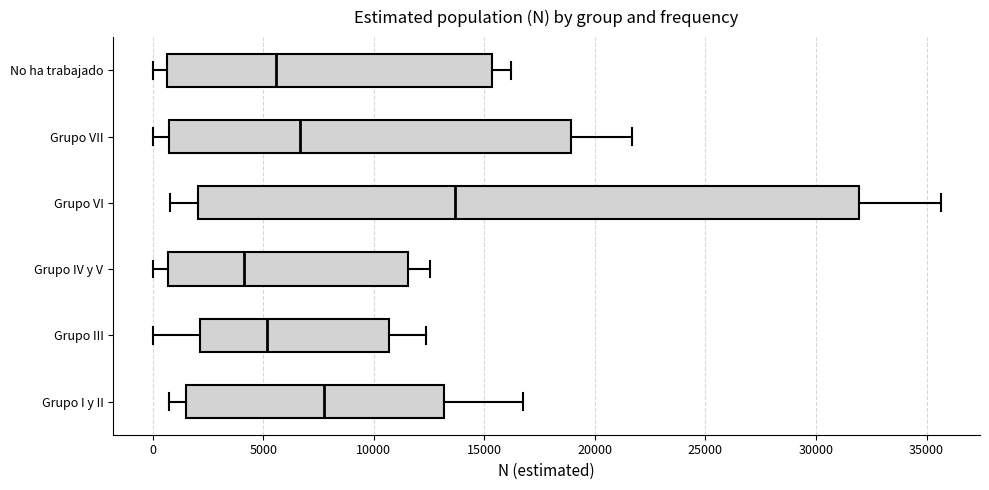

Reading bottom to top, read every box against the x-axis: the position of its median line, the range the box covers, and the ends of its whiskers. The values are not printed on the chart, so give them approximately, as read against the axis.

Grupo I y II: median 8000, box 1500 to 13000, whiskers 500 to 17000
Grupo III: median 5000, box 2000 to 10500, whiskers 0 to 12500
Grupo IV y V: median 4000, box 500 to 11500, whiskers 0 to 12500
Grupo VI: median 13500, box 2000 to 32000, whiskers 1000 to 35500
Grupo VII: median 6500, box 500 to 19000, whiskers 0 to 21500
No ha trabajado: median 5500, box 500 to 15500, whiskers 0 to 16000